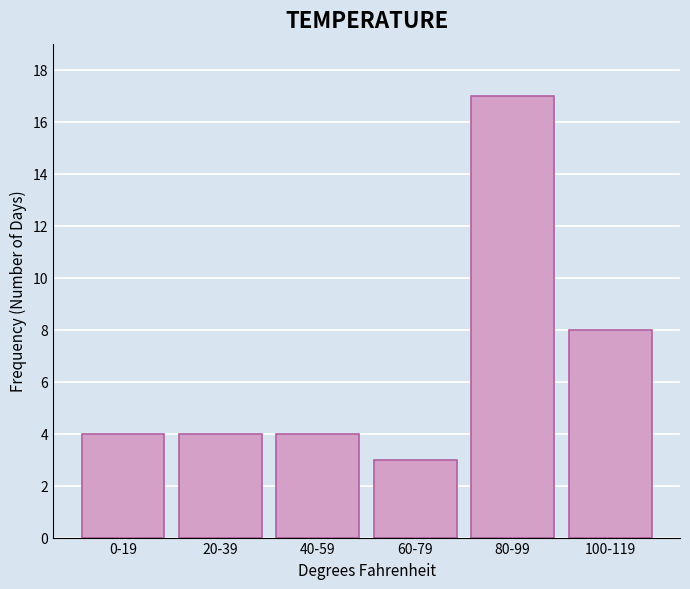

Reading left to right, list all the values displayed in this chart.

4	4	4	3	17	8